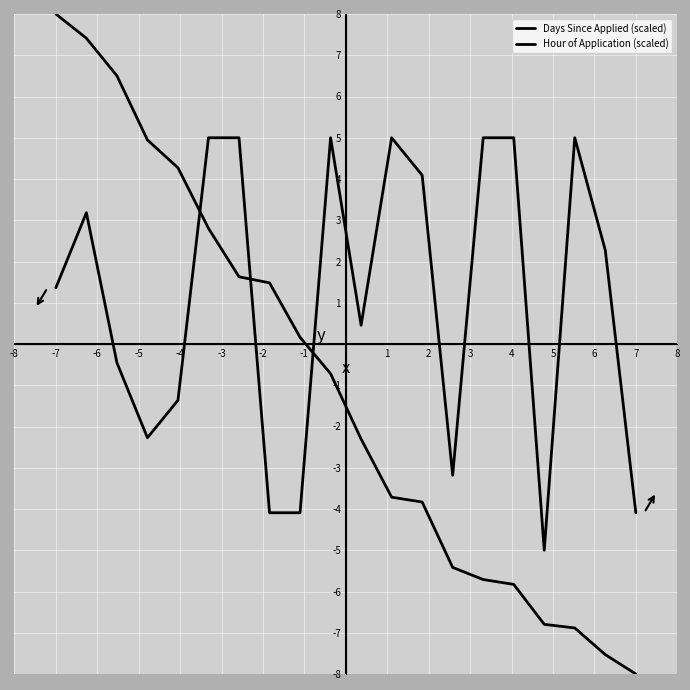

Does the chart display data point markers on the line(s)?

No